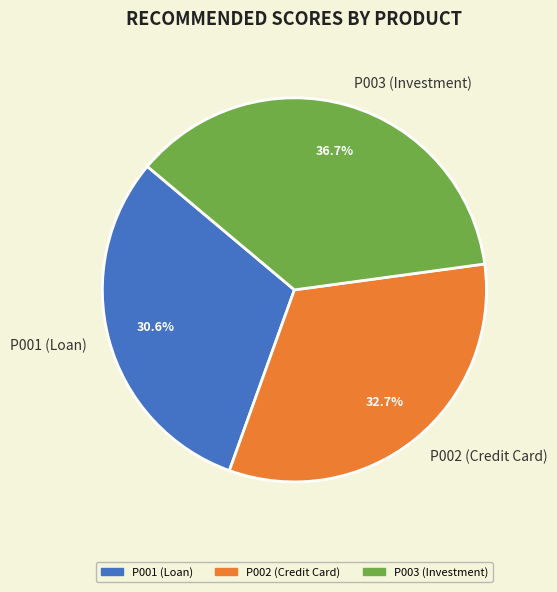

True or false: P001 (Loan) accounts for 31% of the total.

True